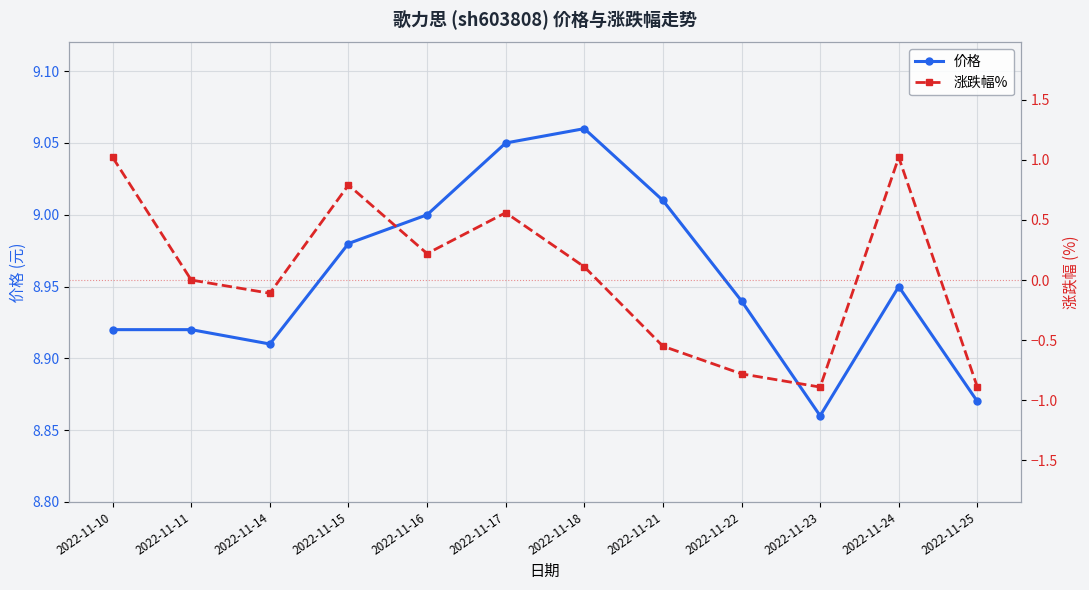

What is the difference between the 涨跌幅% values at 2022-11-11 and 2022-11-16?

0.2